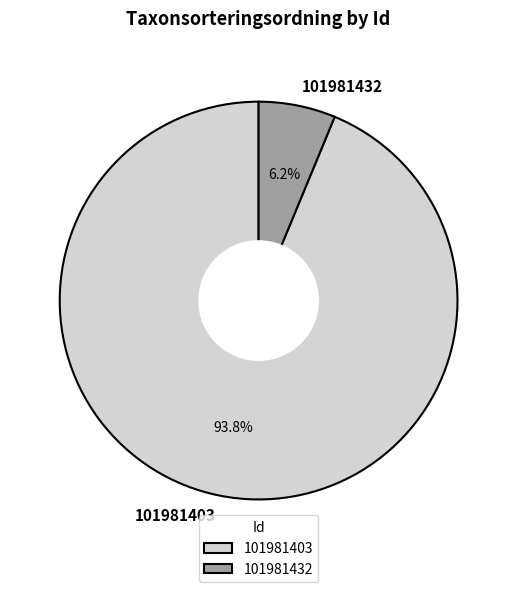

How many slices are in this pie chart?

2